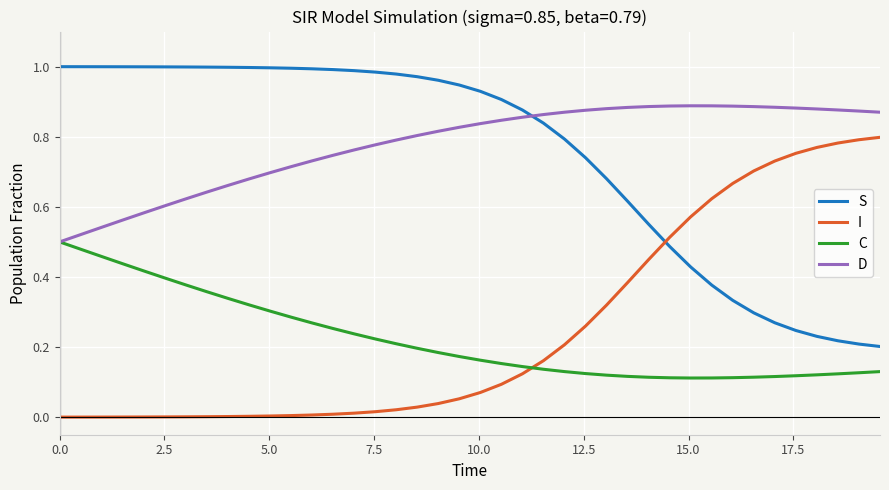

List the series in order of their peak value, highest first.

S, D, I, C